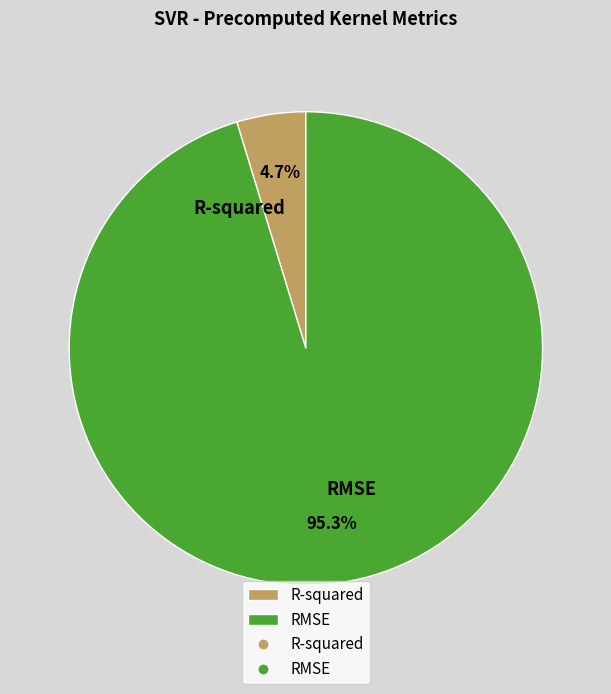

To the nearest percent, what is the difference between the largest and smallest slice percentages?

91%